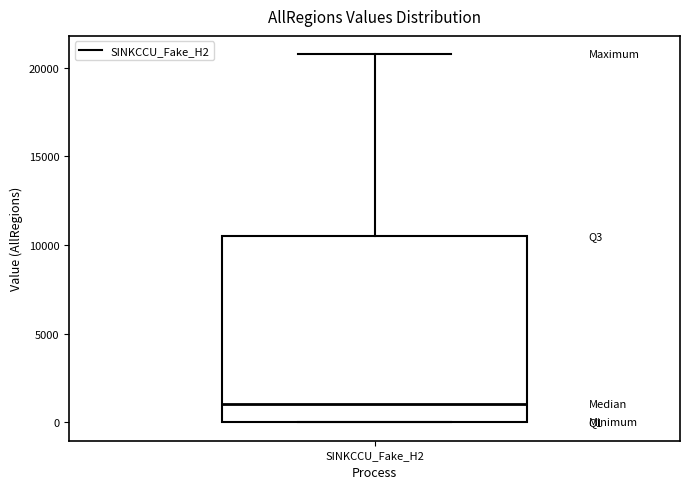

Transcribe this box plot: give where the median line is, the range the box spans, and where the two whiskers end, as read against the y-axis. The values are not printed on the chart, so give them approximately, as read against the axis.

median 1000, box 0 to 10500, whiskers 0 to 21000